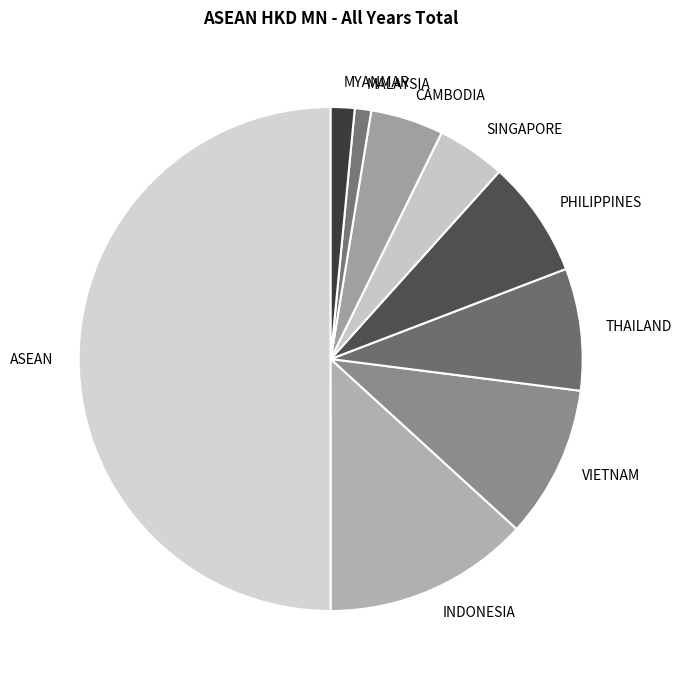

Combined, do VIETNAM and MALAYSIA account for over 50%?

No